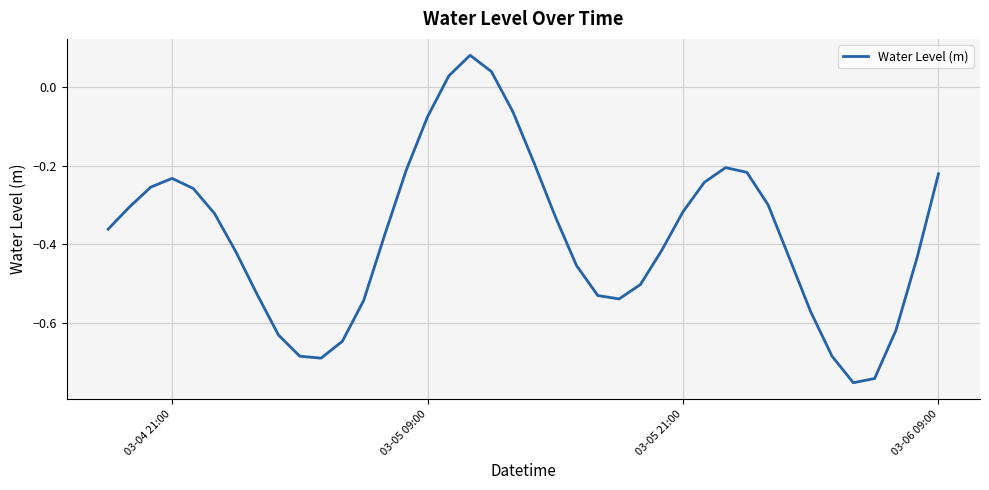

How many interior local valleys (lower than both neighbors) does the data have?

3